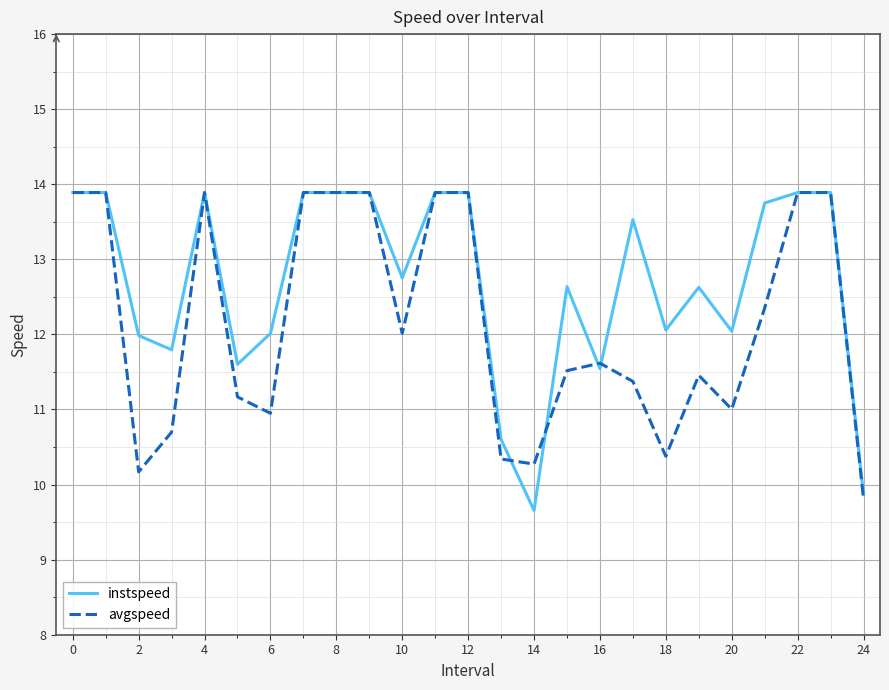

What is the sum of all instspeed values?

317.4